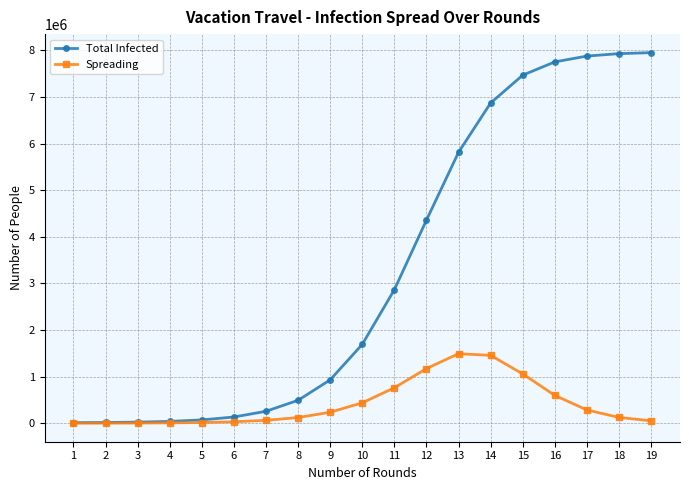

What is the sum of the Total Infected values at 1 and 8?

504440.9